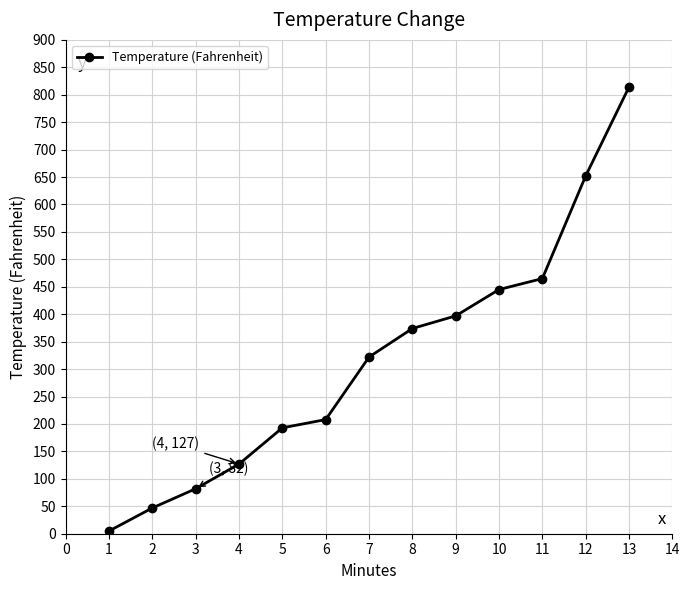

Reading left to right, list all the values displayed in this chart.

5	47	82	127	193	208	322	374	397	445	465	652	814